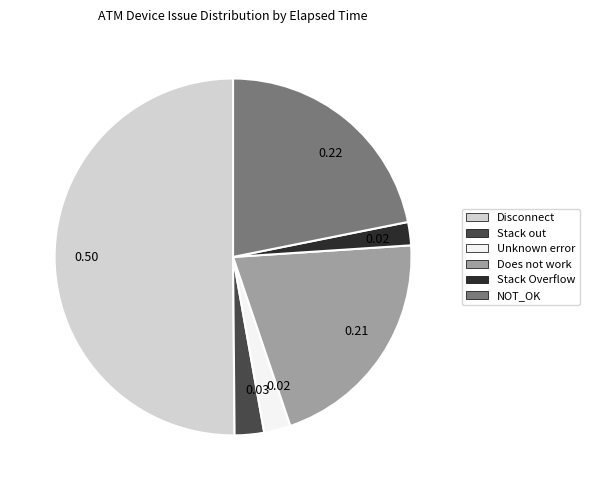

How many segments does this pie chart have?

6